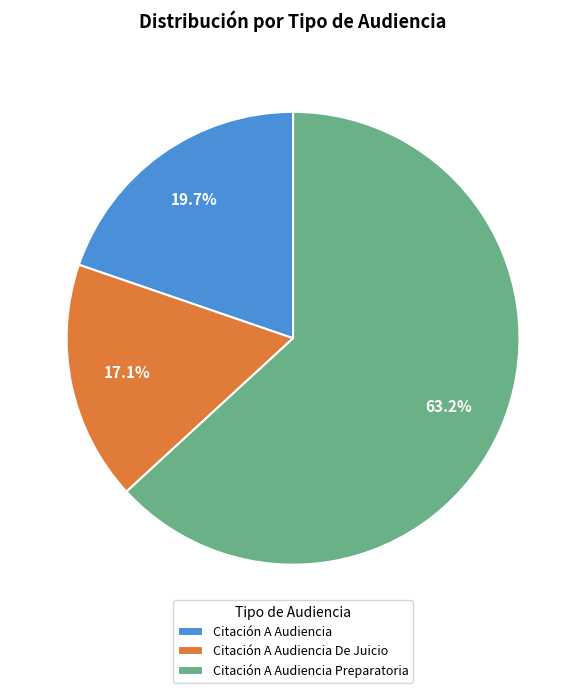

What is the ratio of the value at Citación A Audiencia Preparatoria to the value at Citación A Audiencia?

3.2